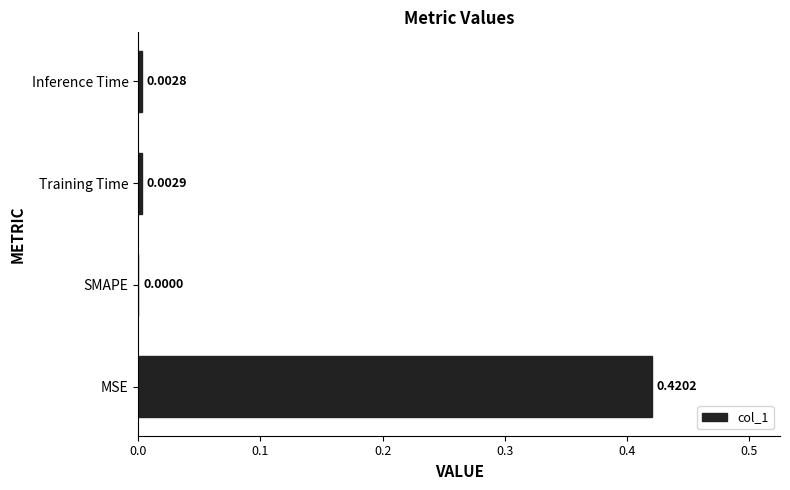

Between SMAPE and Inference Time, which is larger?

Inference Time